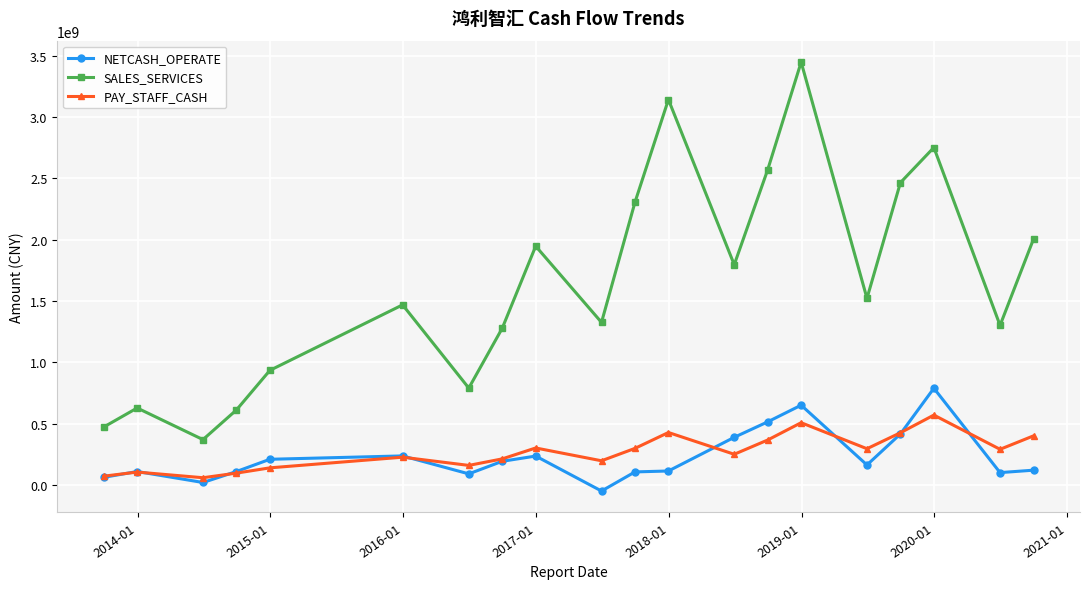

True or false: SALES_SERVICES and NETCASH_OPERATE cross at least once.

False